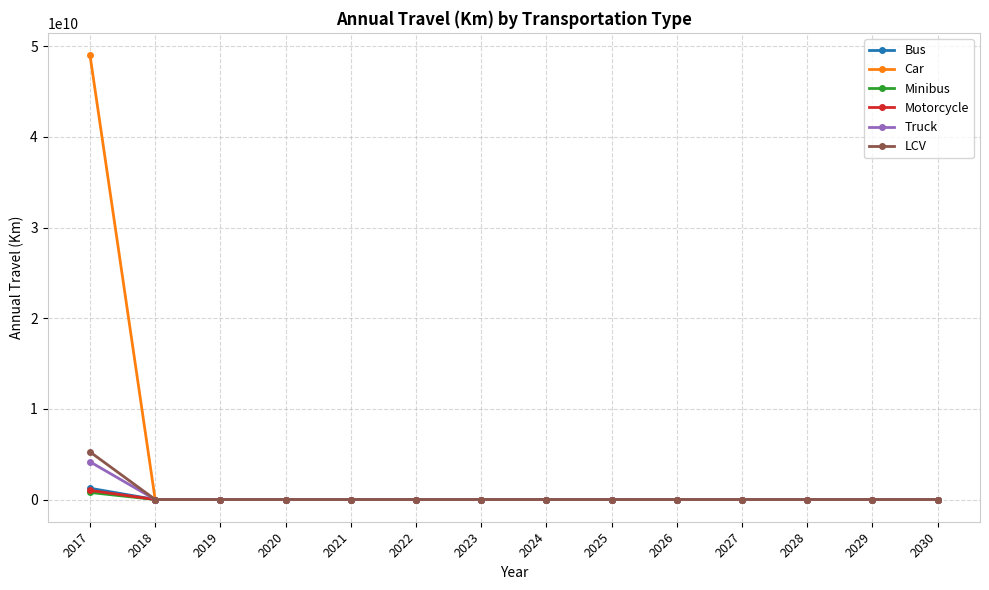

The value of Truck at 2025 is -1863471216.7. True or false?

False